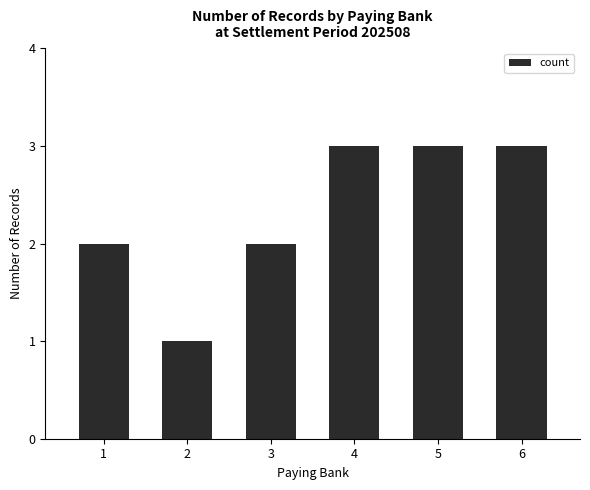

Which has a higher value, 1 or 4?

4